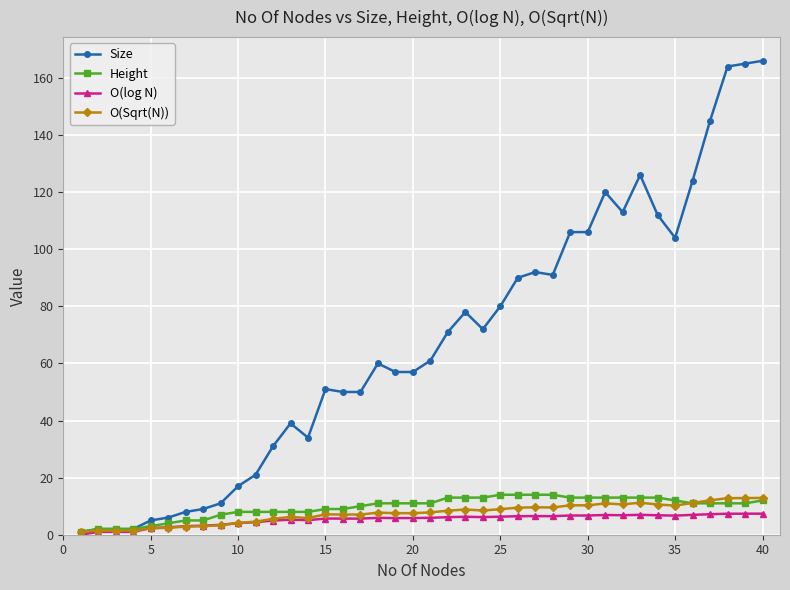

Does the chart display data point markers on the line(s)?

Yes